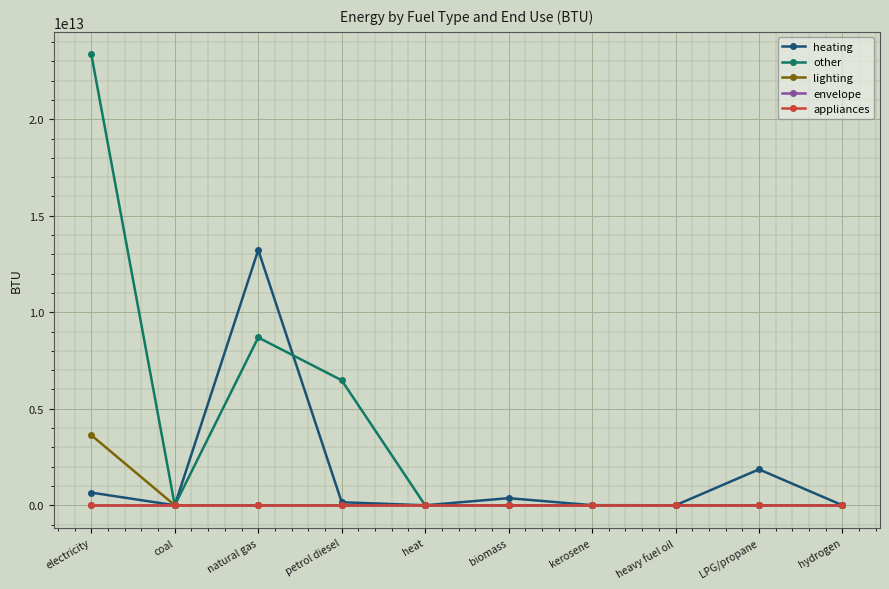

Does the chart have visible grid lines?

Yes